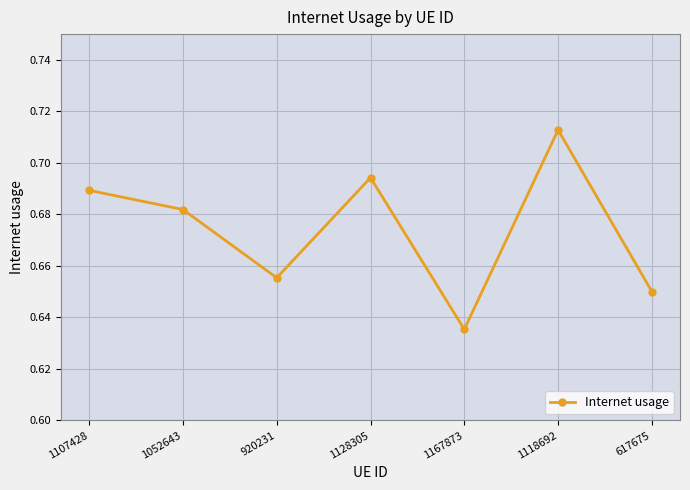

How many values are between 0 and 1?

7